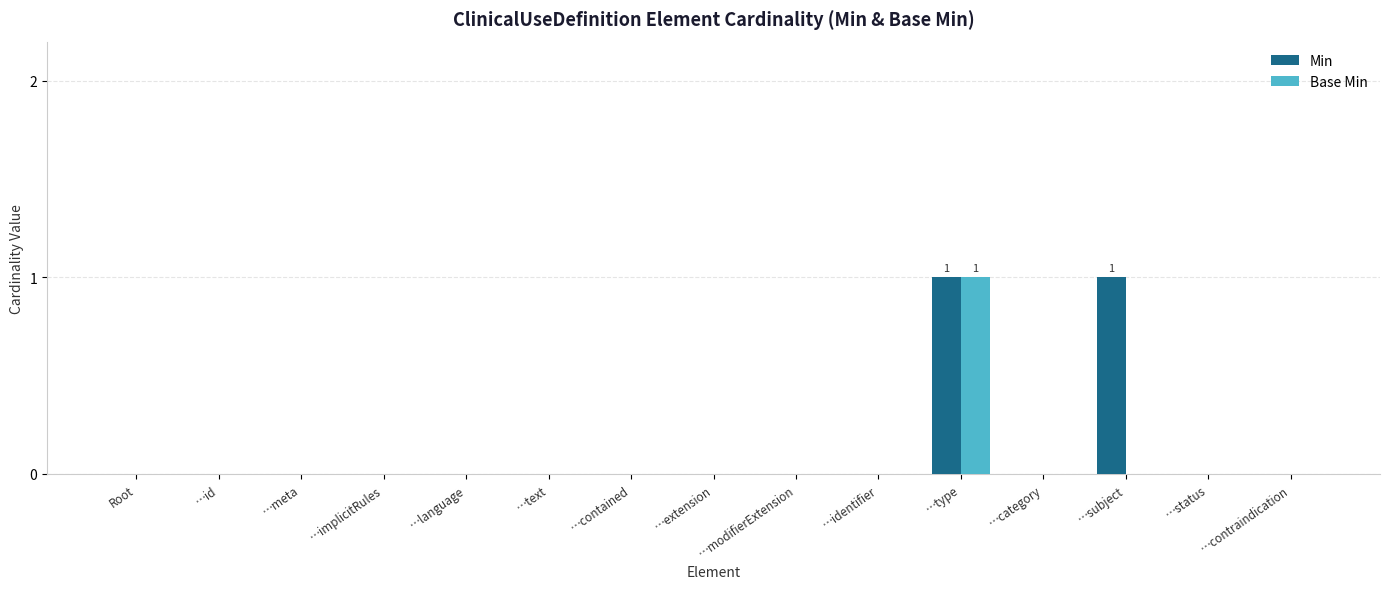

At which category is the sum across all series the highest?

…type